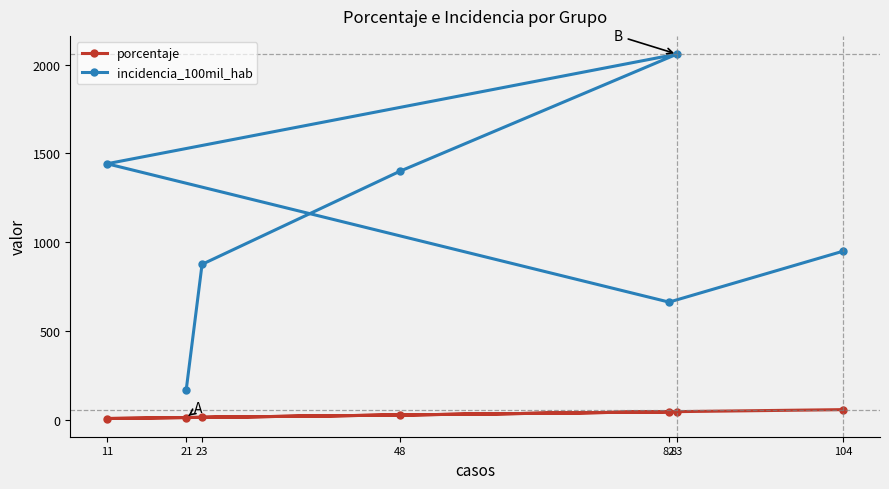

In incidencia_100mil_hab, how many points are higher than both neighbors (excluding endpoints)?

1